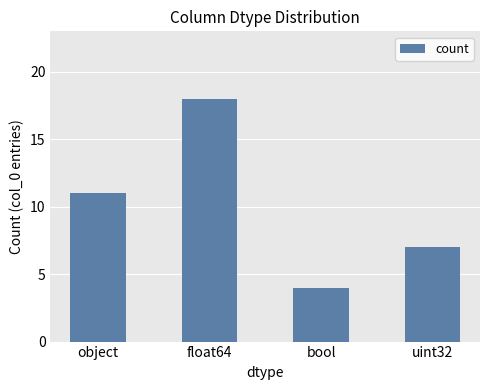

How many series are shown in this chart?

1